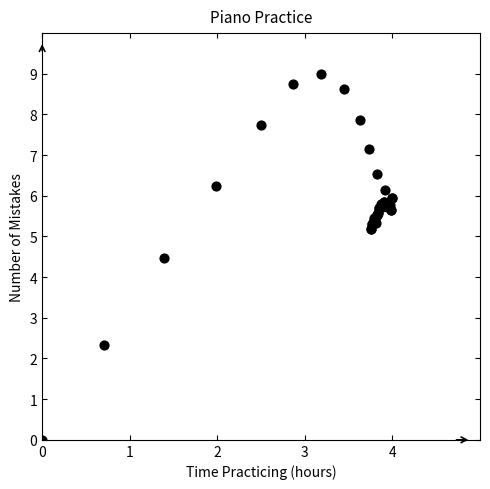

What Y value in the scatter plot is closest to 4?

4.5